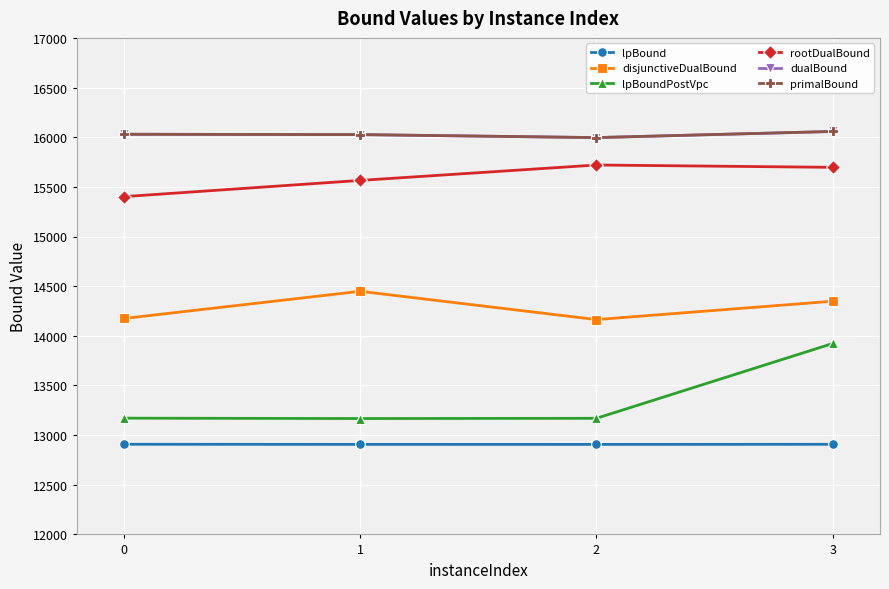

What is the sum of all dualBound values?

64109.4